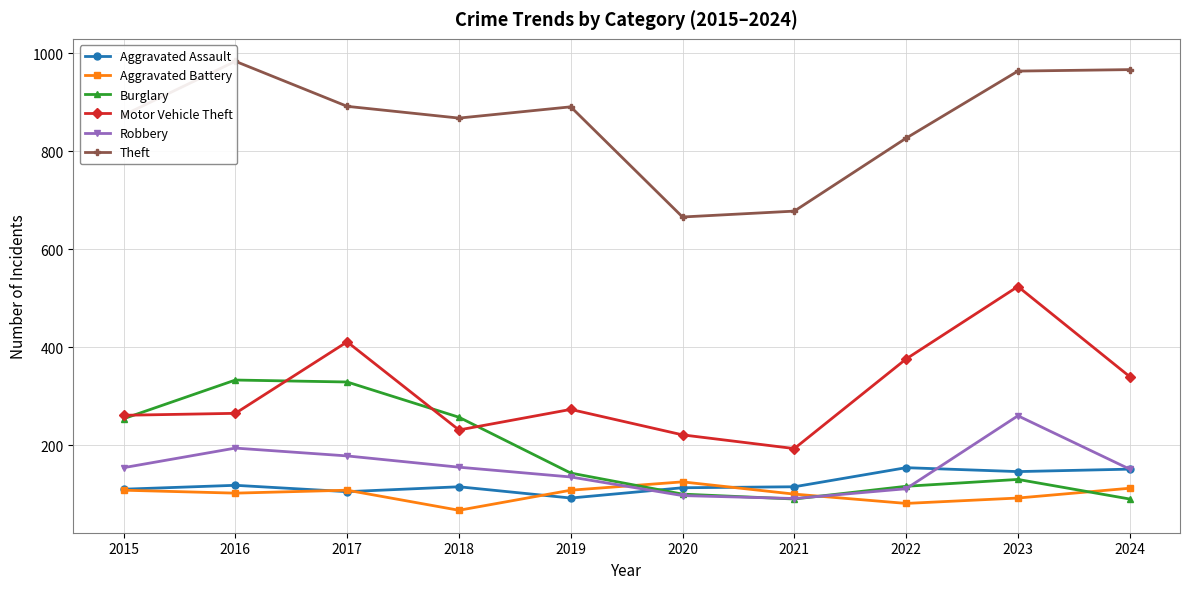

What is the minimum value shown in the chart?

67